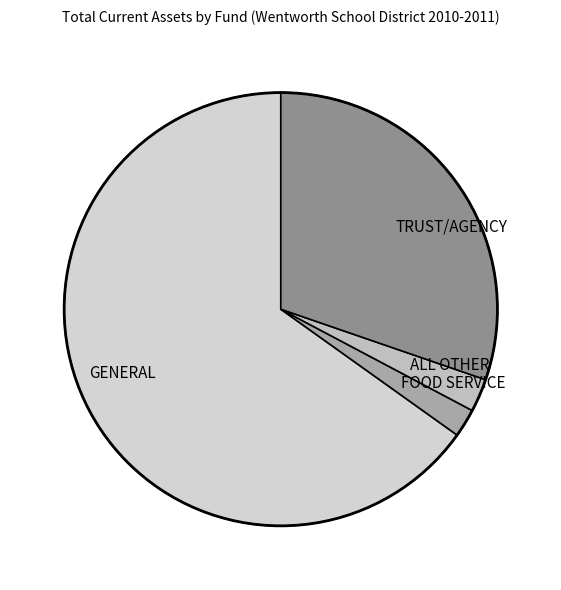

Which category has the biggest portion of the pie?

GENERAL